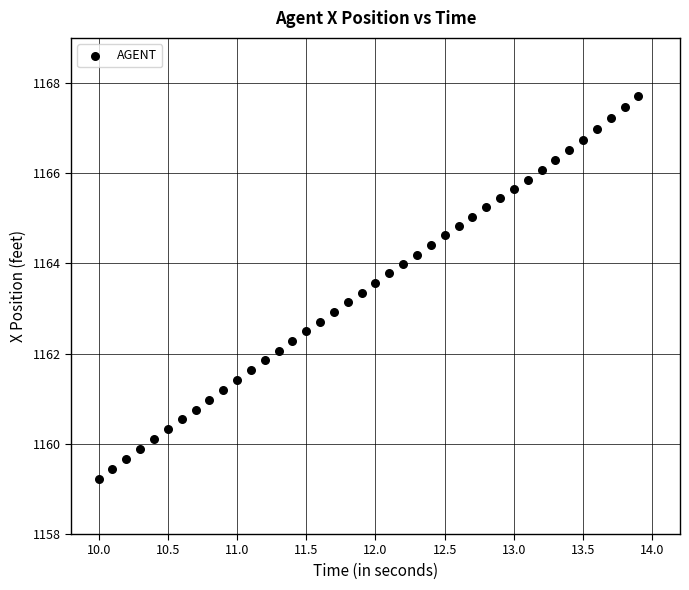

What is the range of X values (max minus min)?

3.9